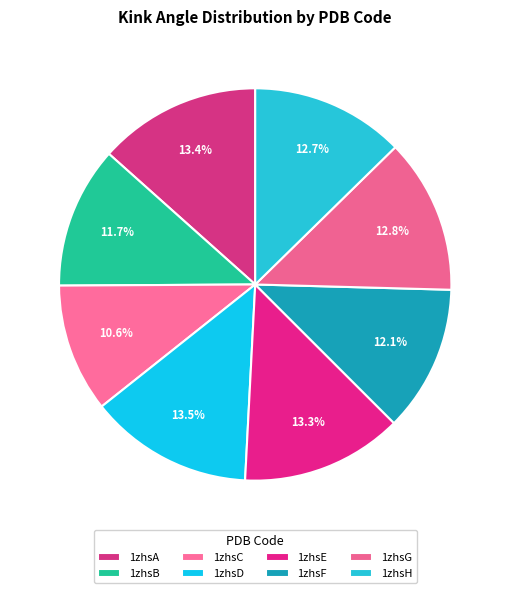

To the nearest percent, what is the difference between the largest and smallest slice percentages?

3%